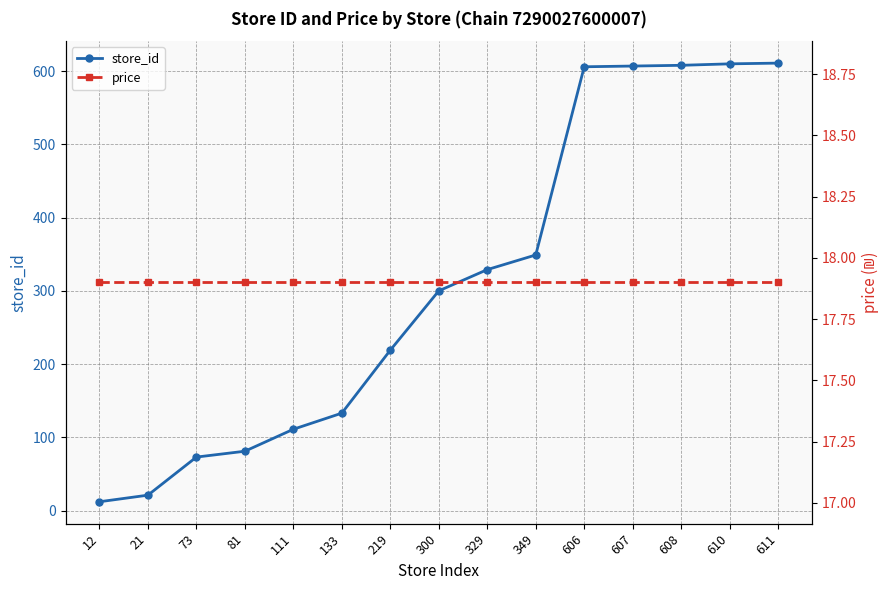

True or false: store_id has a value of 26.5 at 73.

False